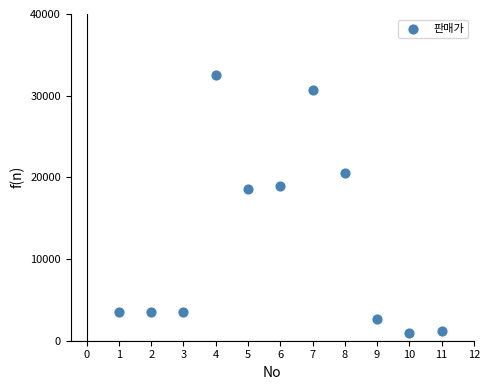

What Y value in the scatter plot is closest to 16750?

18600